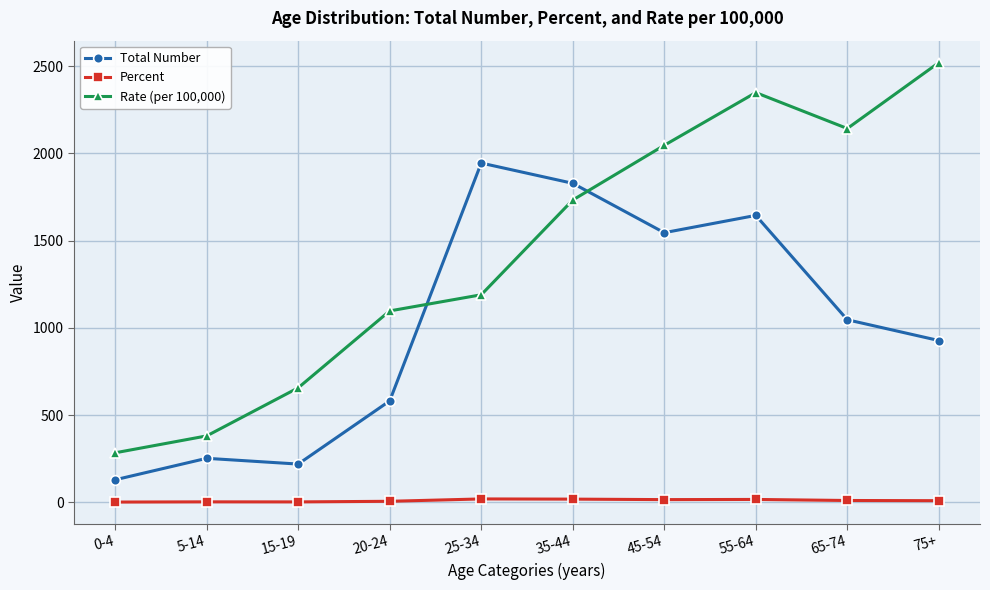

At which category does Rate (per 100,000) reach its first local peak?

55-64